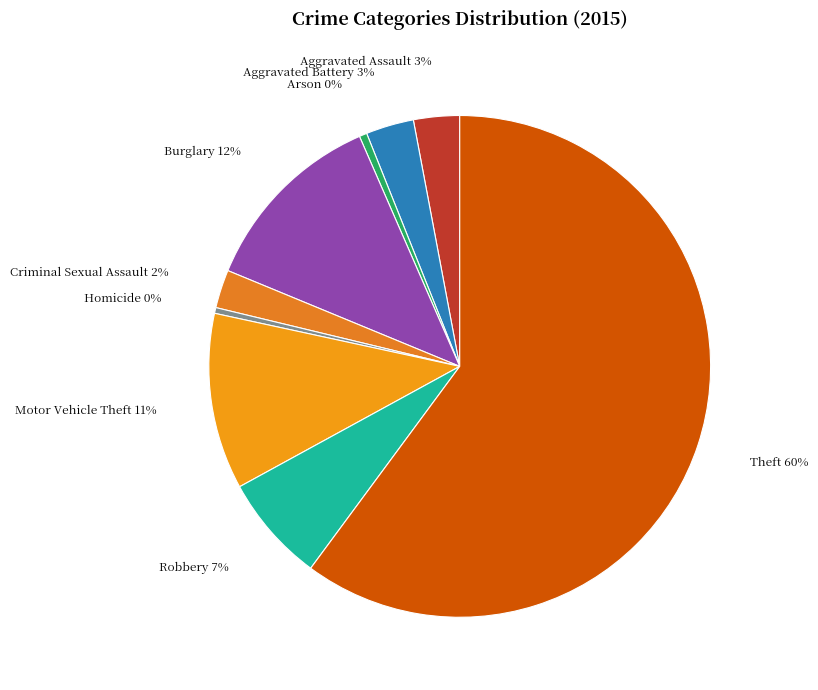

Does Homicide represent more than half of the total?

No